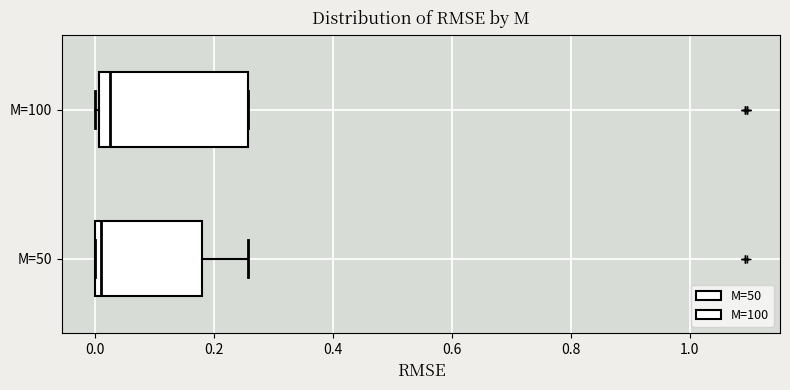

Reading bottom to top, read every box against the x-axis: the position of its median line, the range the box covers, and the ends of its whiskers. The values are not printed on the chart, so give them approximately, as read against the axis.

M=50: median 0.02, box 0.00 to 0.18, whiskers 0.00 to 0.26
M=100: median 0.02, box 0.00 to 0.26, whiskers 0.00 (just left of the box's left edge) to 0.26